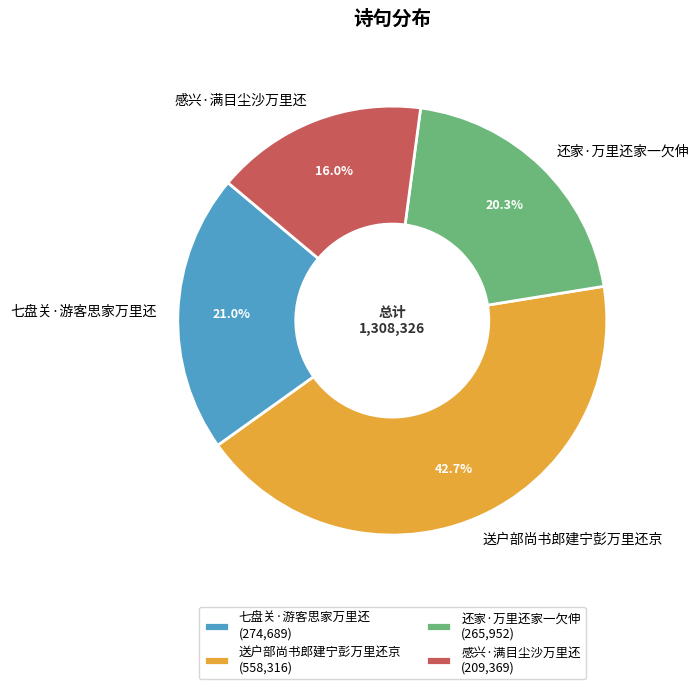

What percentage is the 还家·万里还家一欠伸 slice, to the nearest percent?

20%